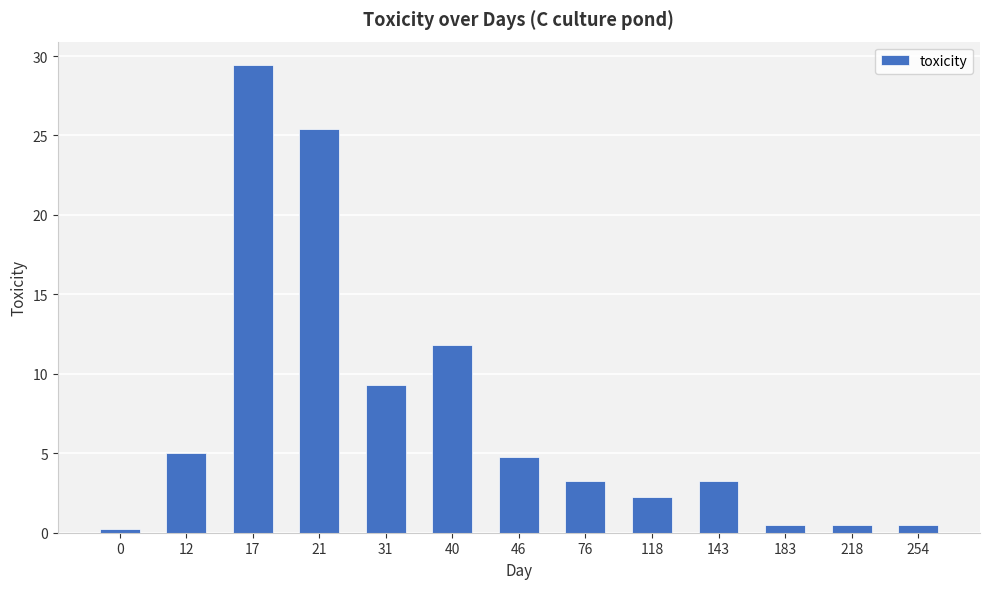

At which label does the data first exceed 3?

12